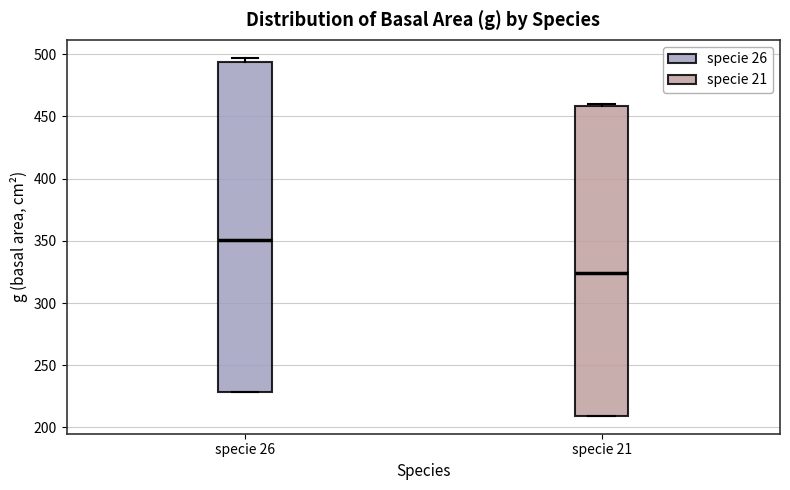

Reading left to right, read every box against the y-axis: the position of its median line, the range the box covers, and the ends of its whiskers. The values are not printed on the chart, so give them approximately, as read against the axis.

specie 26: median 350, box 230 to 495, whiskers 230 to 495 (just above the box's upper edge)
specie 21: median 325, box 210 to 460, whiskers 210 to 460